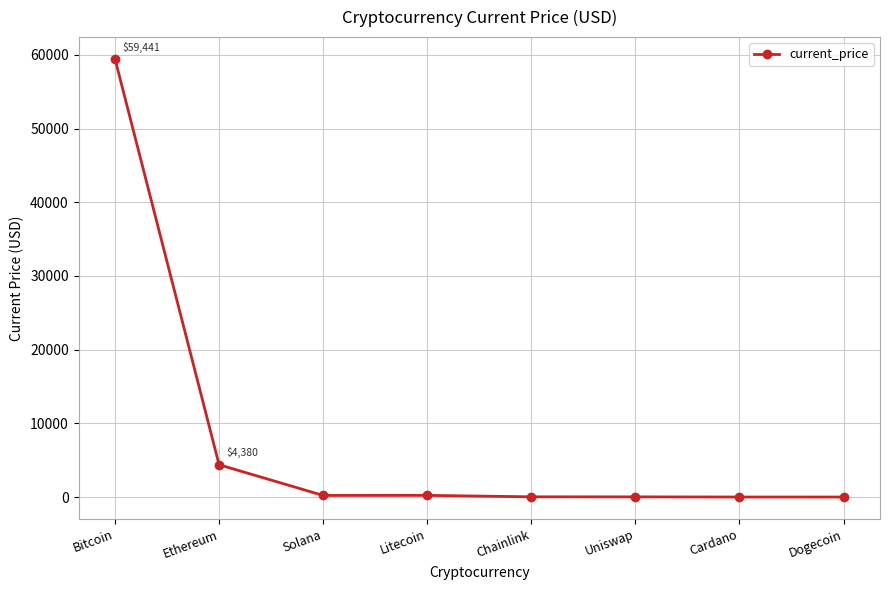

Between Litecoin and Bitcoin, which is larger?

Bitcoin